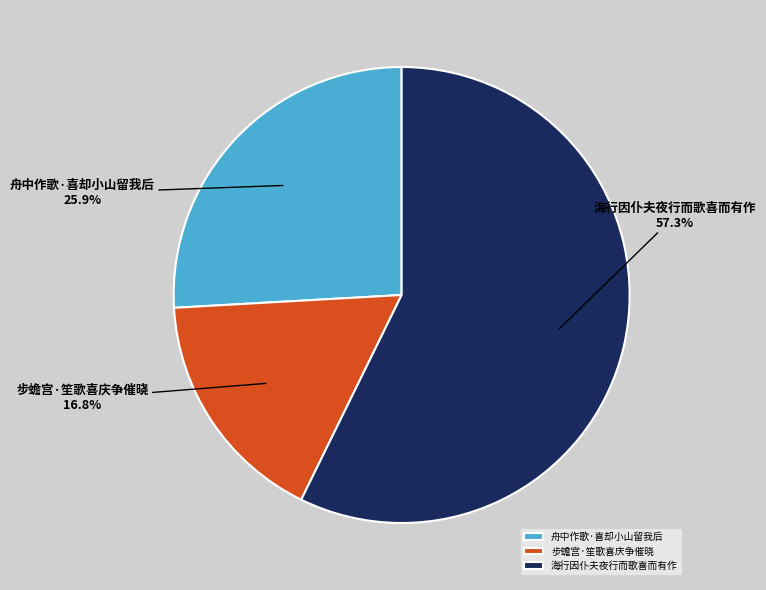

What portion of the pie excludes 海行因仆夫夜行而歌喜而有作?

42.7%